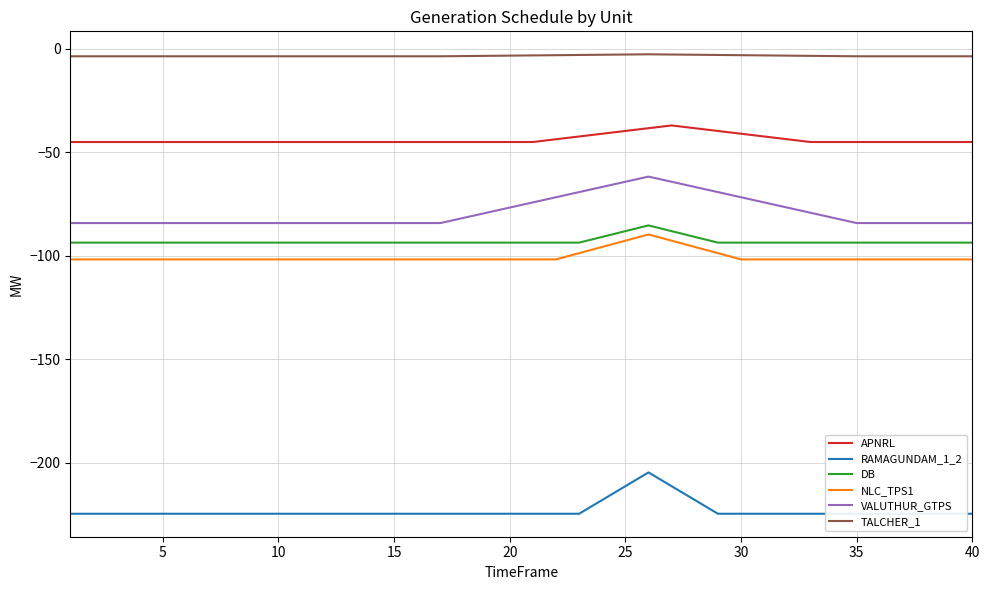

Which series has the largest range (max minus min)?

VALUTHUR_GTPS